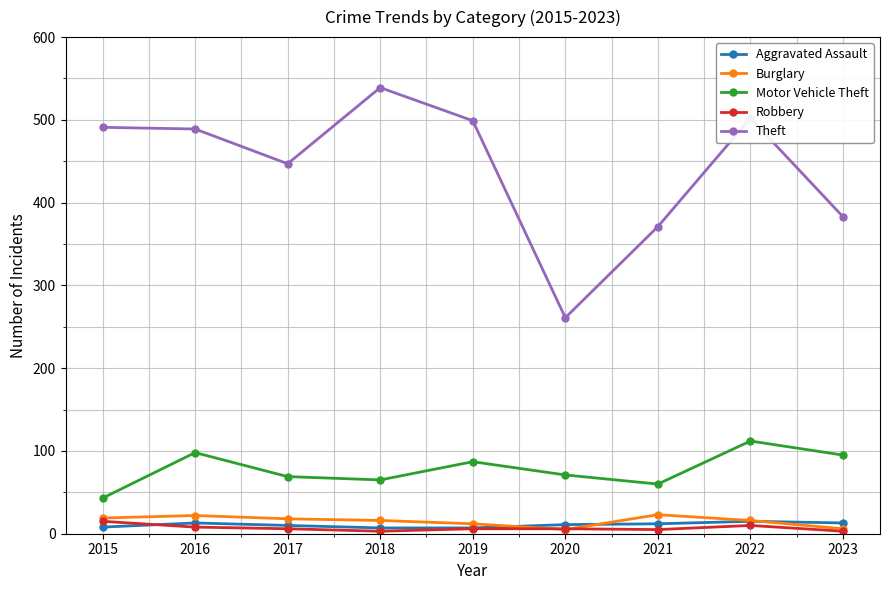

True or false: Burglary has more than 1 points higher than both neighbors.

True